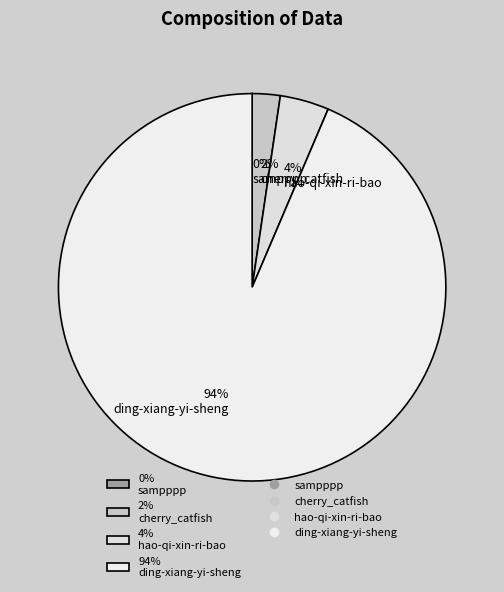

Which slice is the largest?

94% ding-xiang-yi-sheng